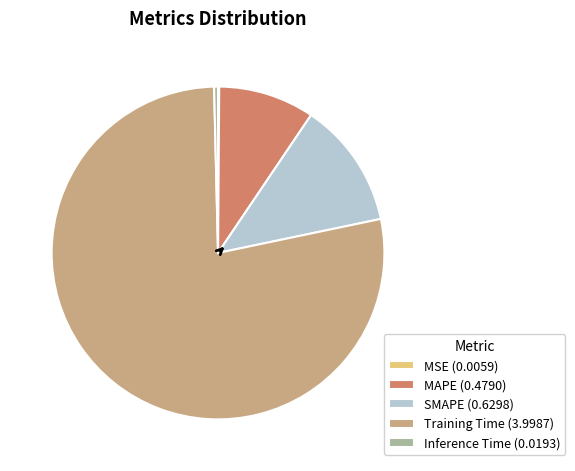

Is the sum of Training Time and MAPE greater than half?

Yes